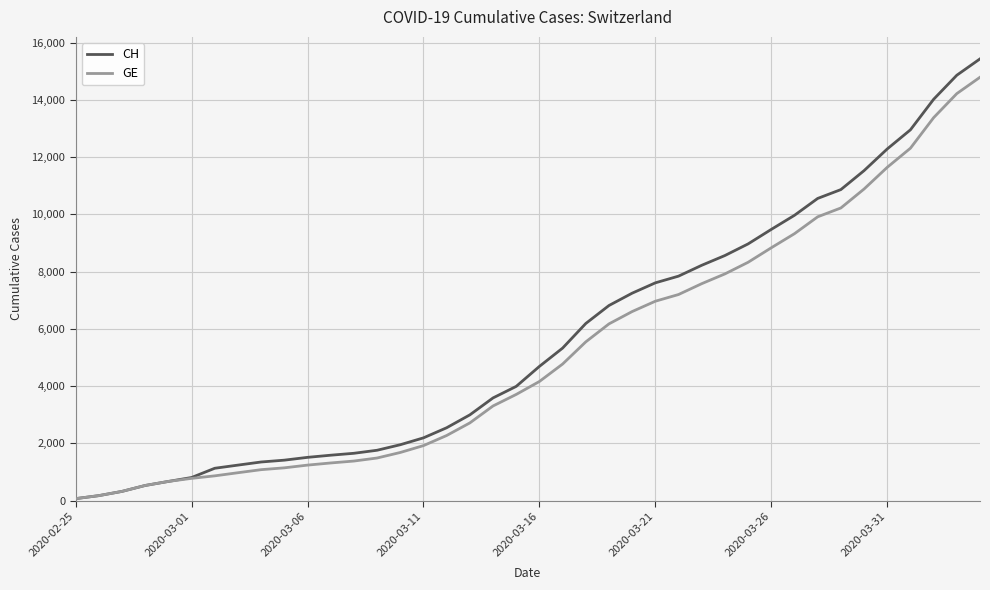

What is the maximum value shown in the chart?

15433